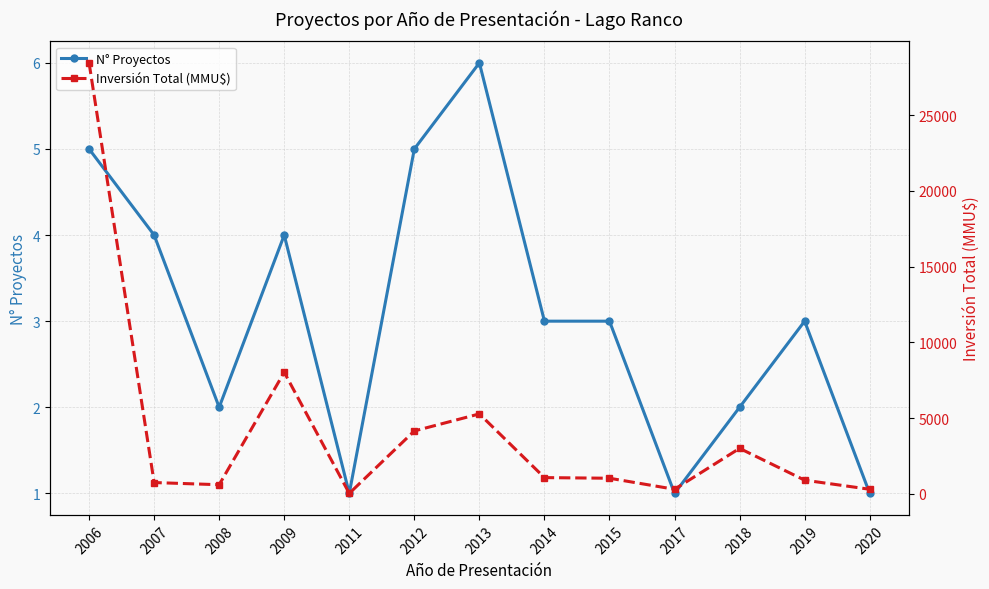

Does the chart have visible grid lines?

Yes